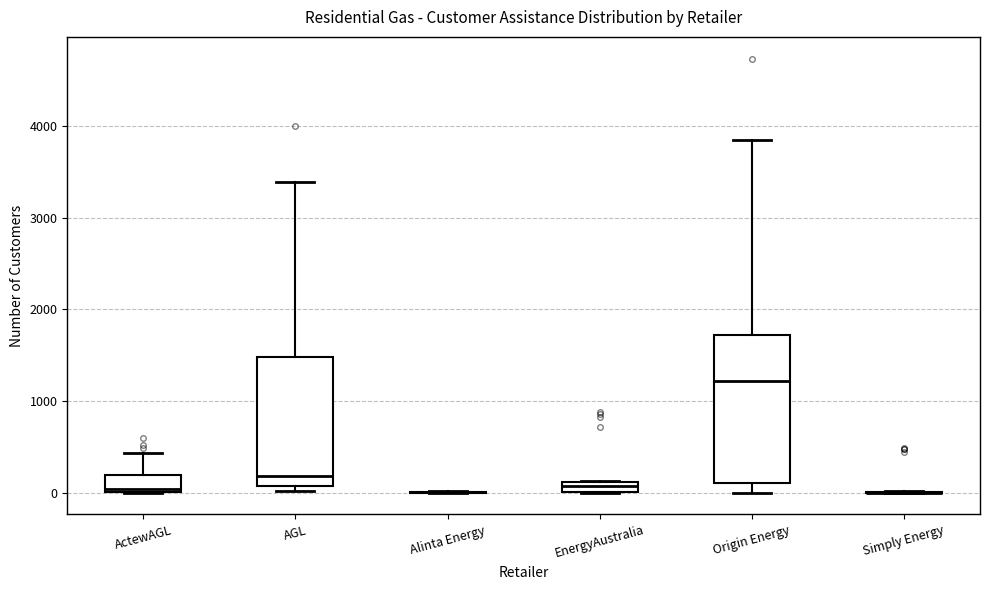

Comparing the boxes themselves (not the whiskers), which one is the tallest?

Origin Energy